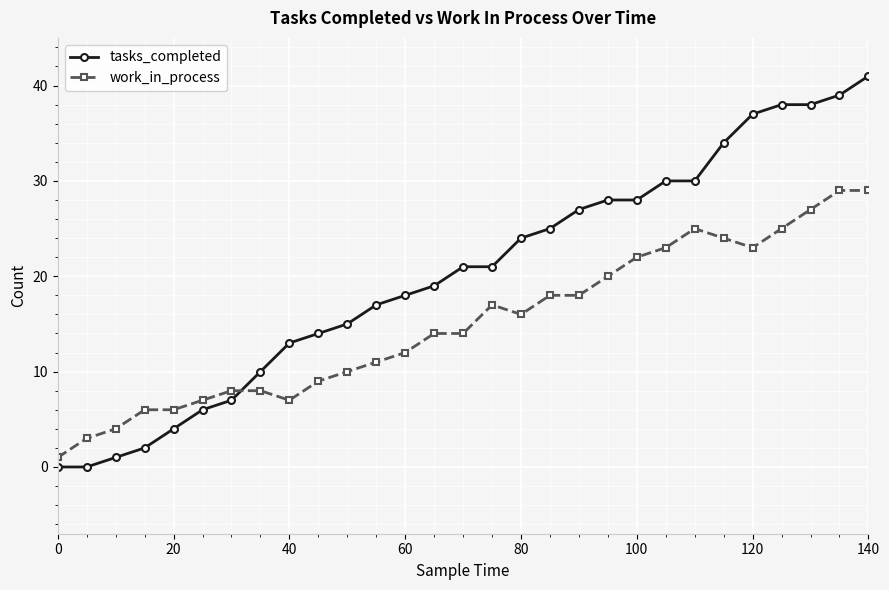

What is the greatest value displayed?

41